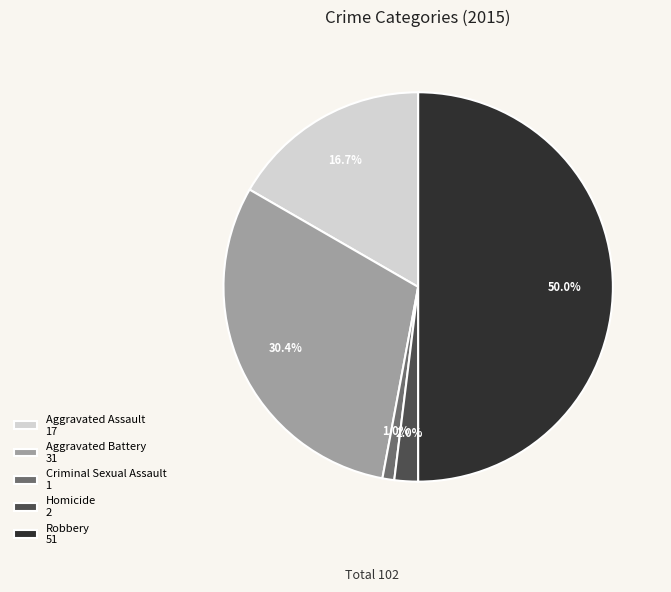

Does Aggravated Assault 17 represent more than half of the total?

No